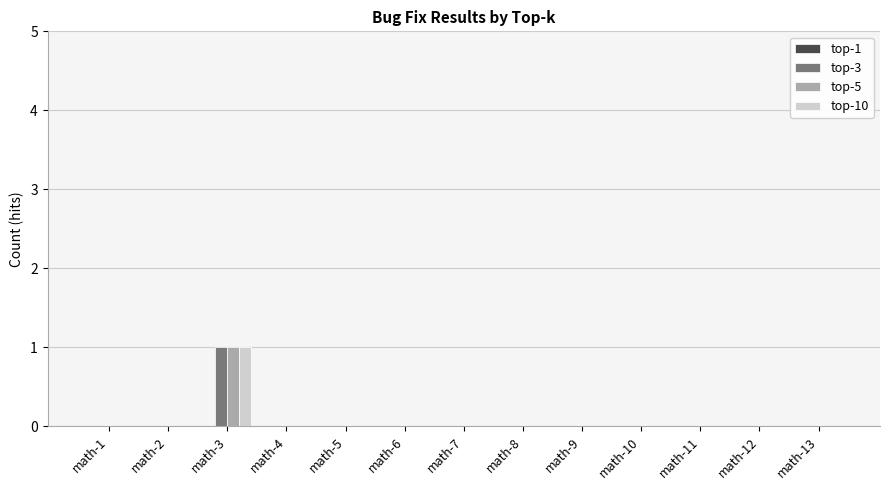

At which category is the sum across all series the highest?

math-3